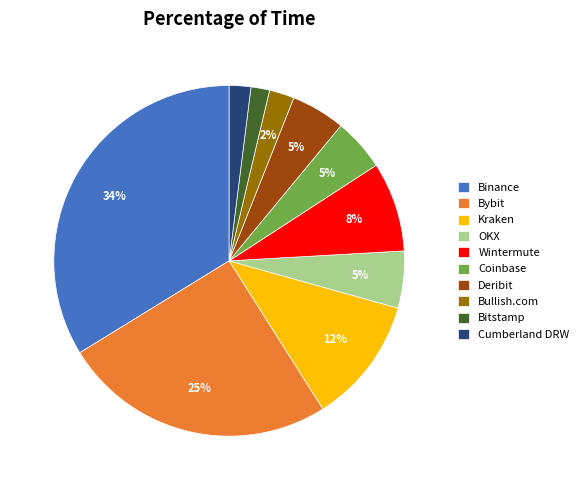

Which slice is the largest?

Binance